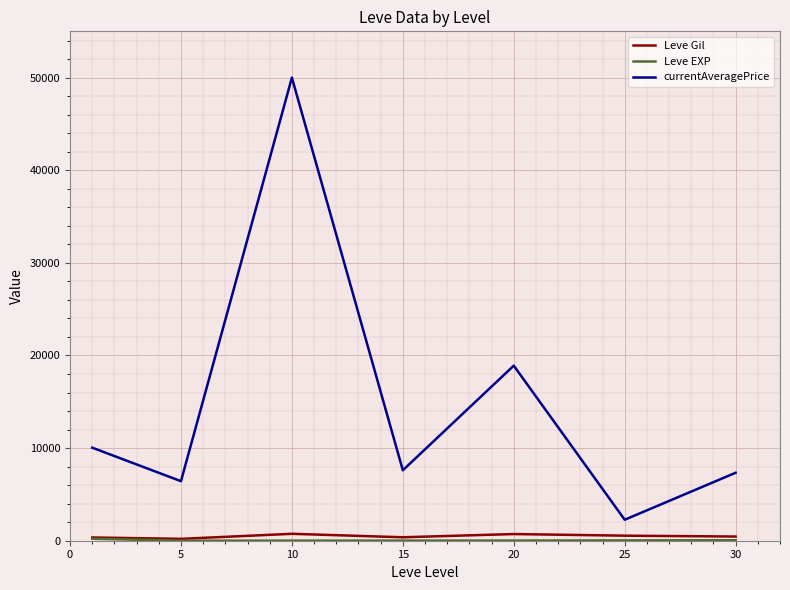

What is the greatest value displayed?

50000.0